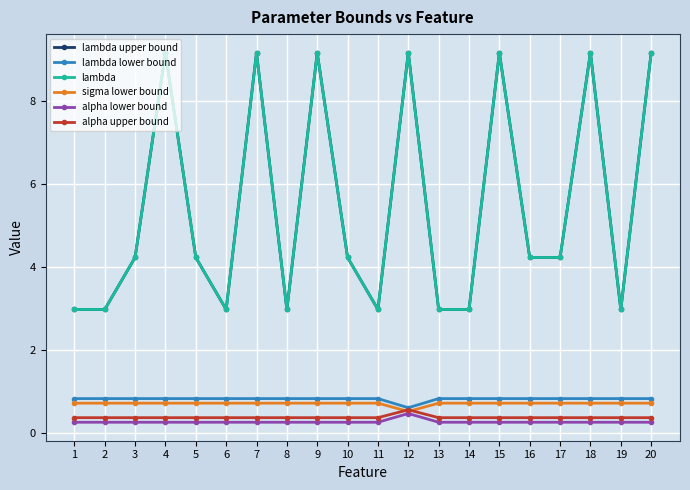

Rank the series at 11 from lowest to highest value.

alpha lower bound, alpha upper bound, sigma lower bound, lambda lower bound, lambda upper bound, lambda